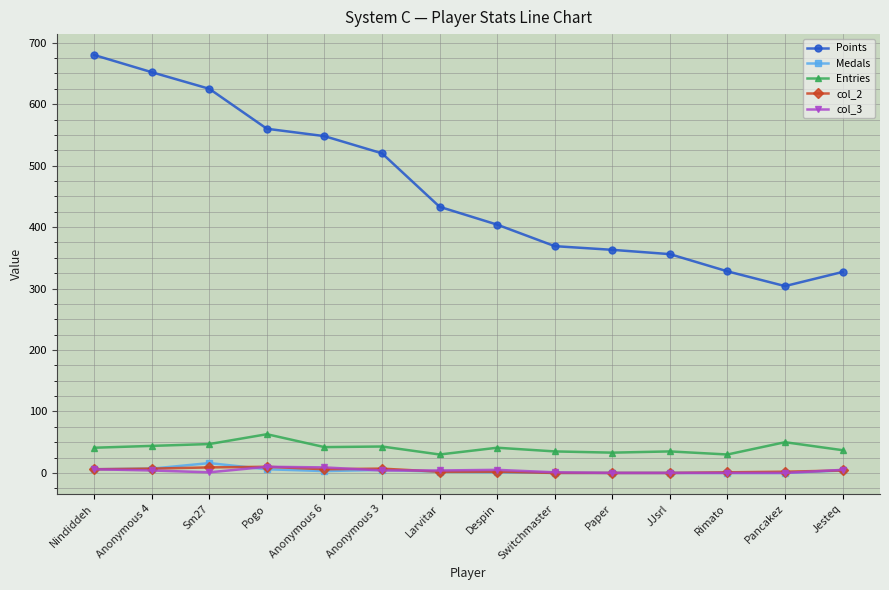

True or false: Points has more than 2 interior local peaks.

False